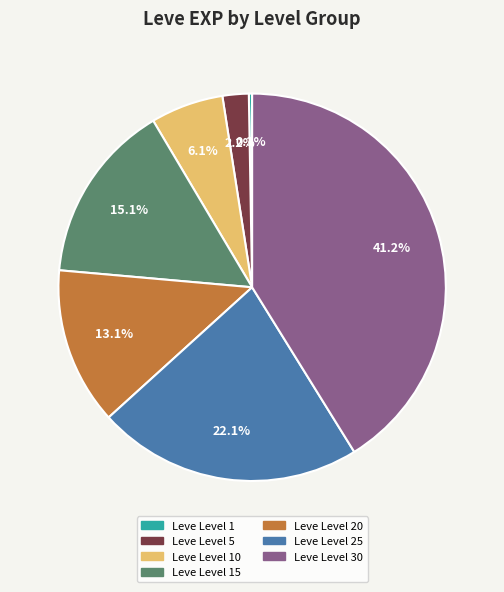

Is there any slice that represents more than half of the pie?

No